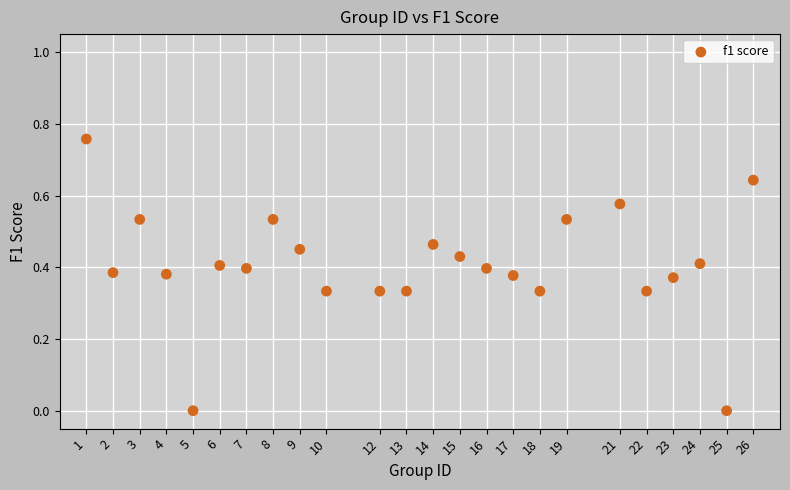

What is the range of X values (max minus min)?

25.0